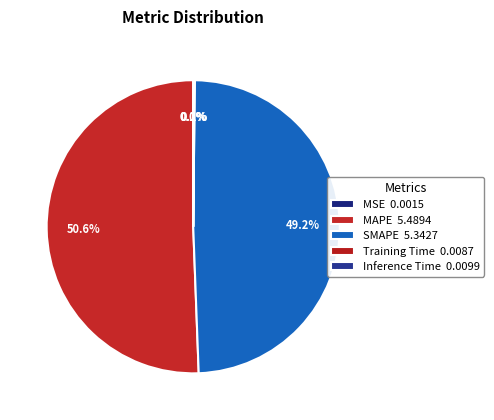

Does Training Time account for over 50% of the chart?

No